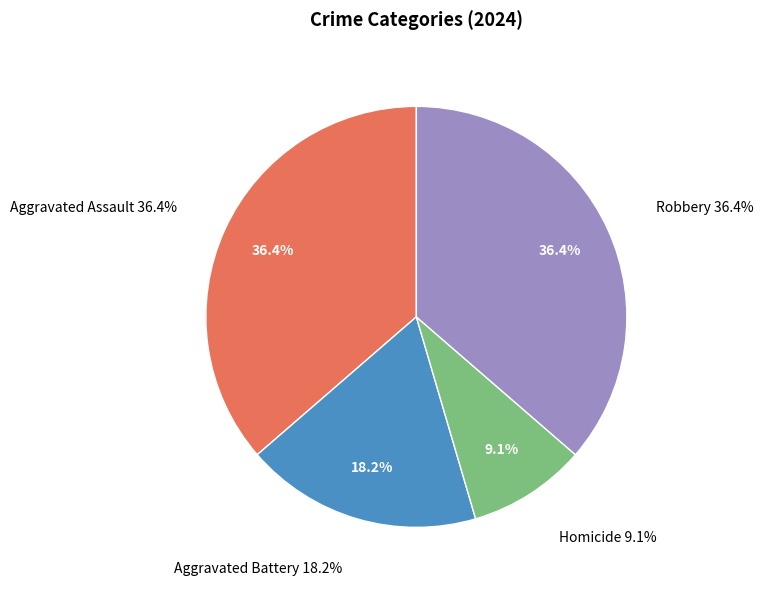

How much of the chart is everything except Robbery?

63.6%